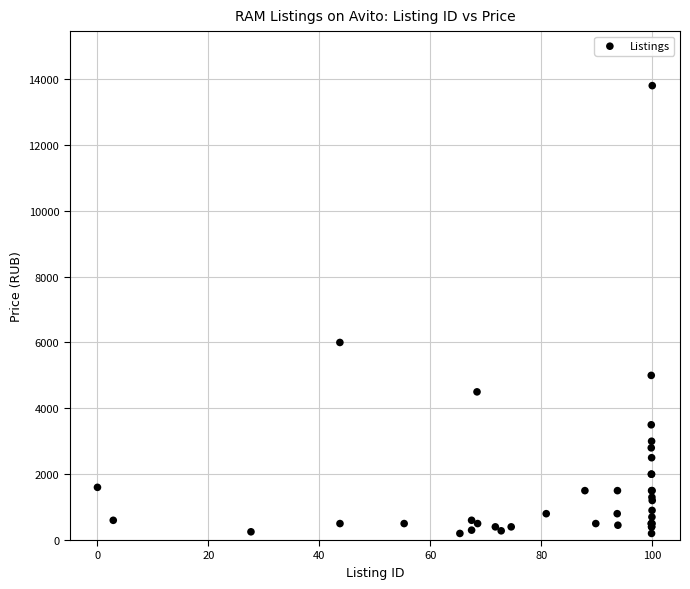

What Y value in the scatter plot is closest to 7000?

6000